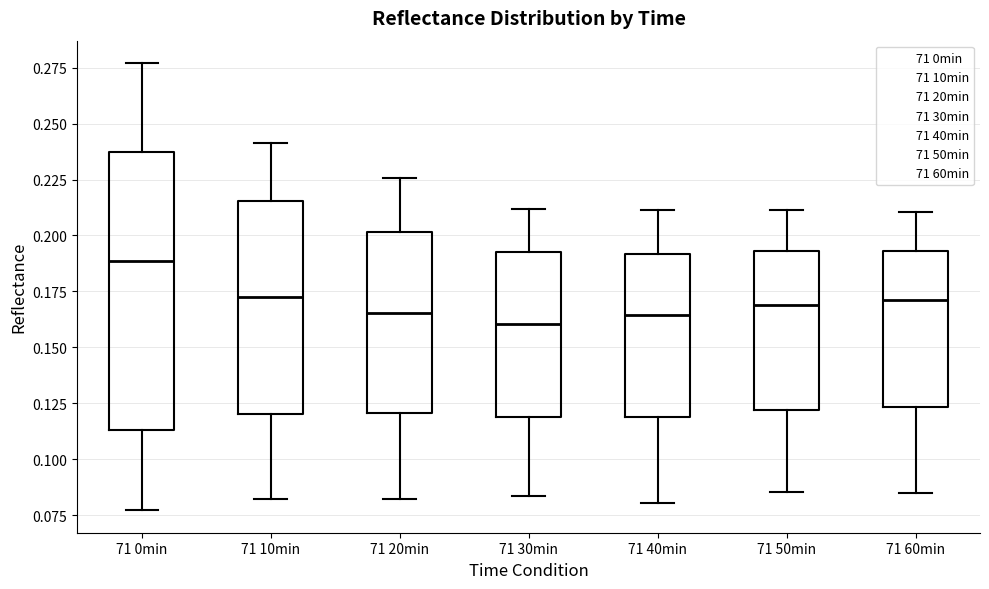

Where is the upper edge of the box for 71 30min on the y-axis? The values are not printed on the chart, so give them approximately, as read against the axis.

0.190